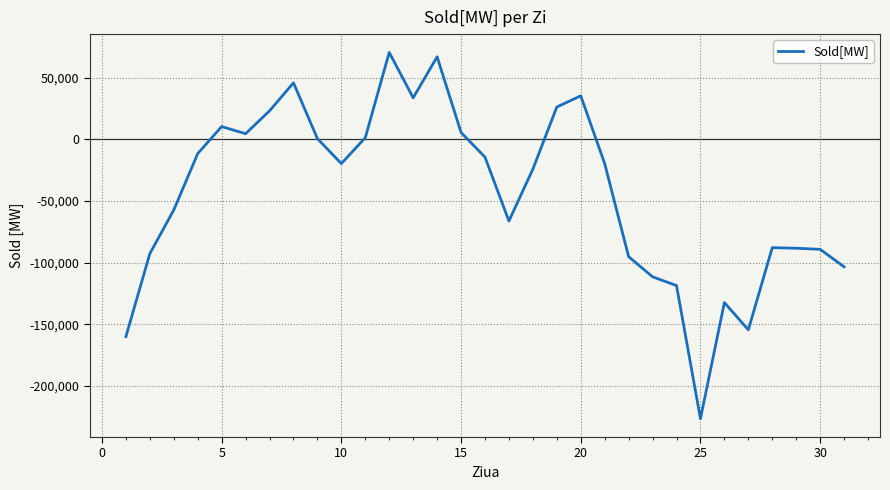

What is the greatest value displayed?

70574.5